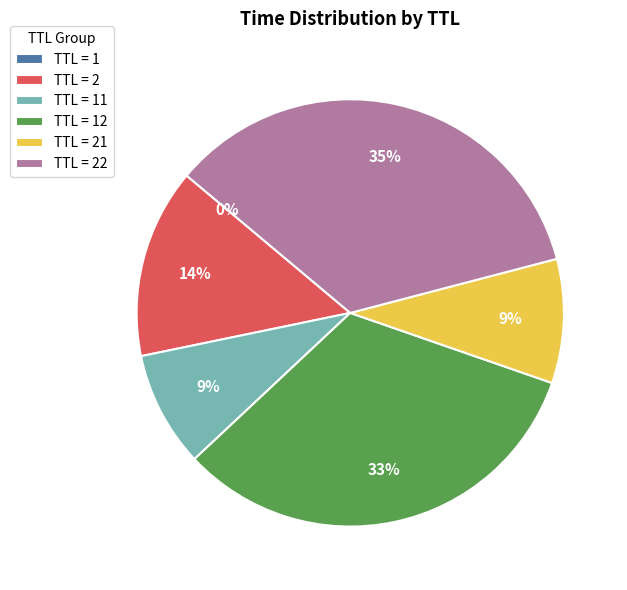

To the nearest percent, what portion does TTL = 2 represent?

14%